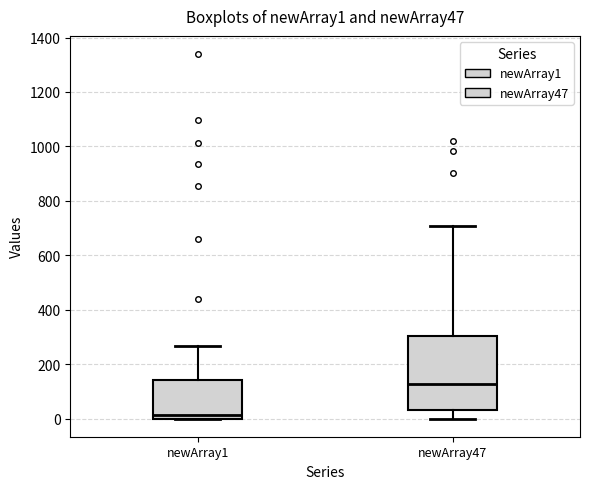

Reading left to right, read every box against the y-axis: the position of its median line, the range the box covers, and the ends of its whiskers. The values are not printed on the chart, so give them approximately, as read against the axis.

newArray1: median 20, box 0 to 140, whiskers 0 to 260
newArray47: median 120, box 40 to 300, whiskers 0 to 700